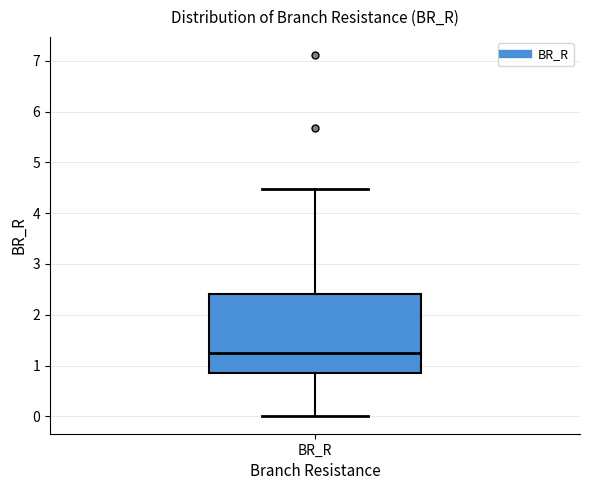

Read this box plot against the y-axis: the position of the median line, the range covered by the box, and the ends of both whiskers. The values are not printed on the chart, so give them approximately, as read against the axis.

median 1.3, box 0.9 to 2.4, whiskers 0.0 to 4.5